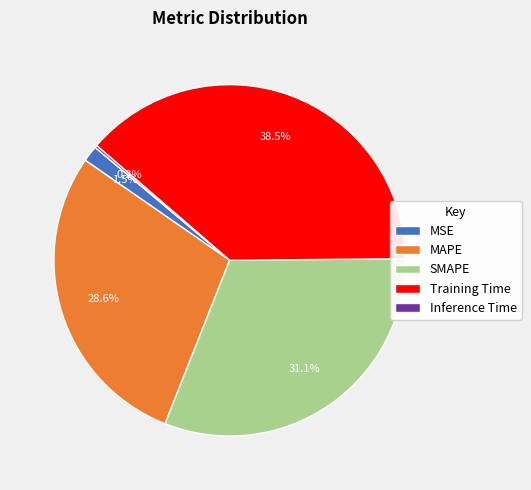

Does Training Time represent more than half of the total?

No